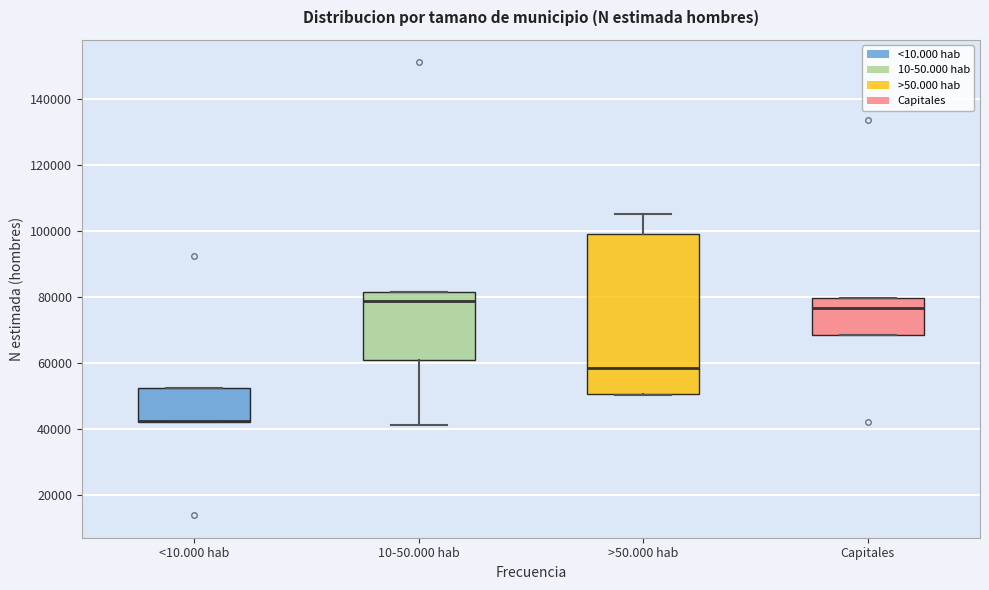

Which box is the tallest, from its lower edge to its upper edge?

>50.000 hab